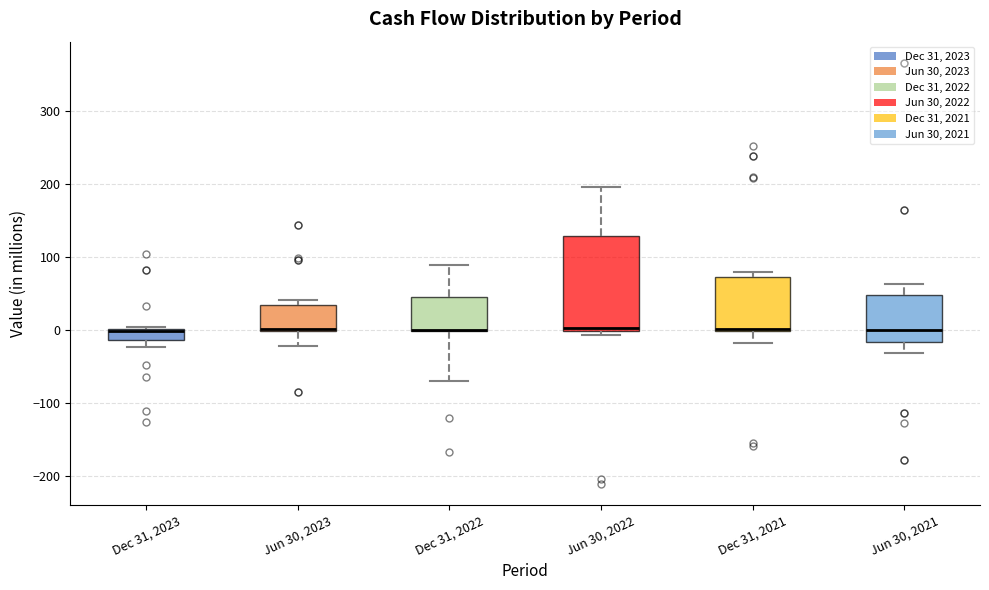

Comparing the boxes themselves (not the whiskers), which one is the tallest?

Jun 30, 2022